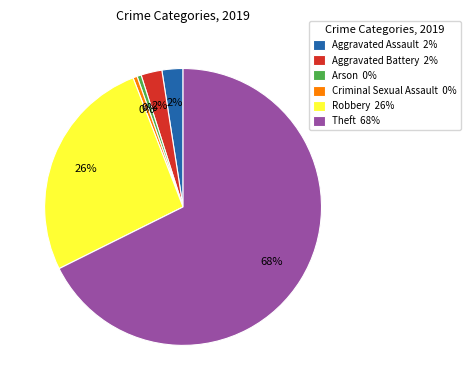

Which has a higher value, Aggravated Assault 2% or Criminal Sexual Assault 0%?

Aggravated Assault 2%